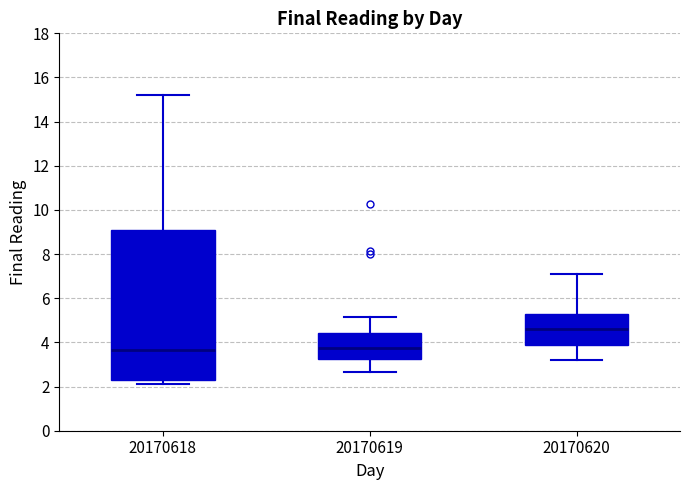

Where is the upper edge of the box at x = 20170620 on the y-axis? The values are not printed on the chart, so give them approximately, as read against the axis.

5.4